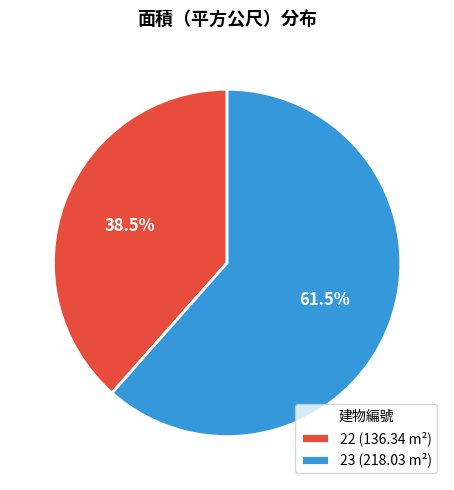

Is there a majority slice in this chart?

Yes